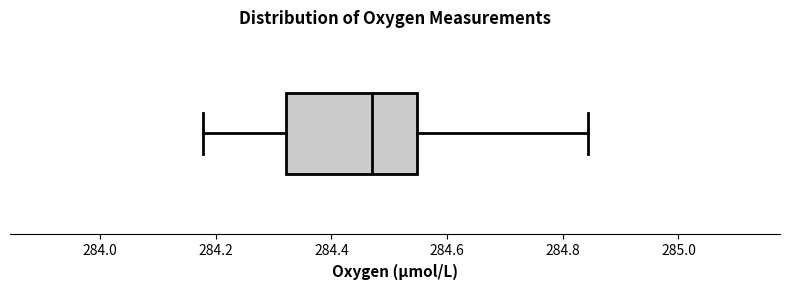

Where is the right edge of the box on the x-axis? The values are not printed on the chart, so give them approximately, as read against the axis.

284.54